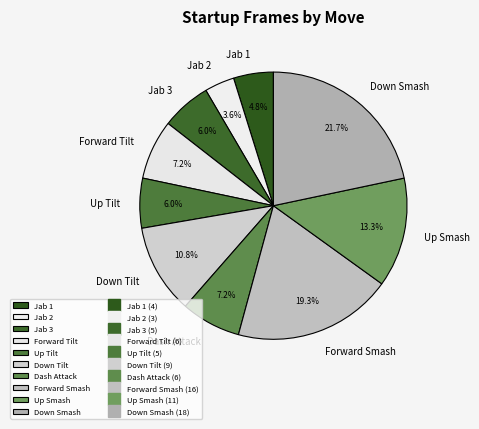

Is there a majority slice in this chart?

No